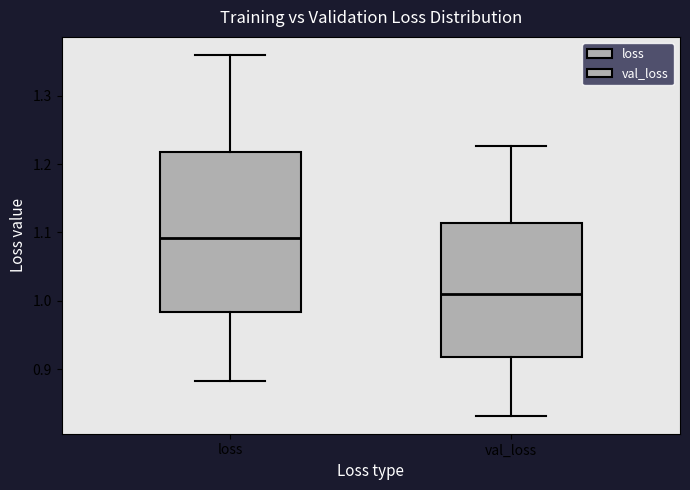

Which box has the highest median line?

loss